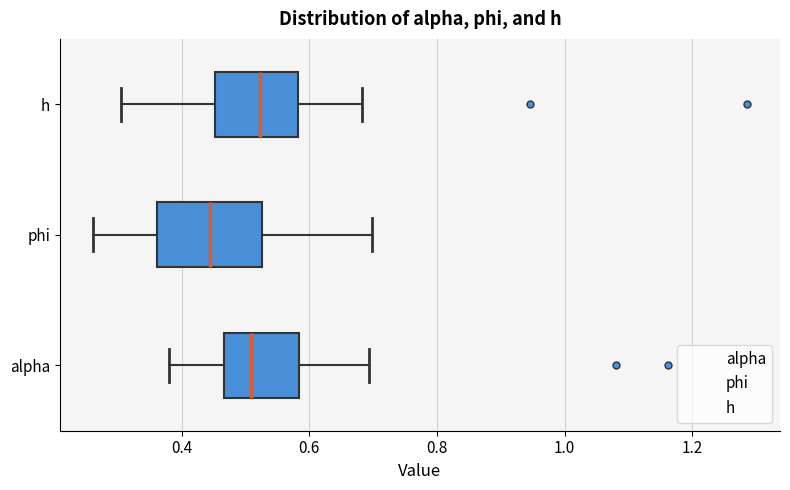

Which box's median line is the furthest to the left?

phi